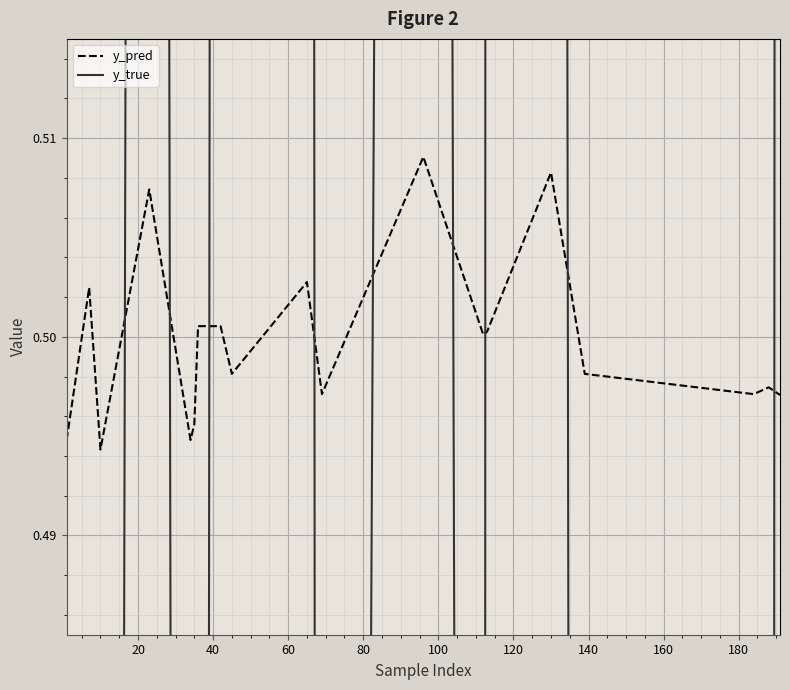

What is the difference between the maximum and minimum values in the y_true series?

1.0